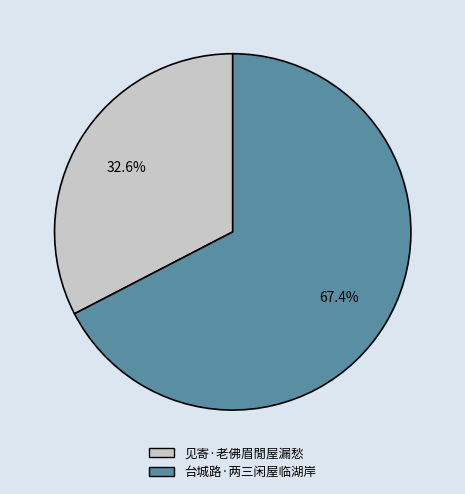

What is the largest slice in the pie chart?

台城路·两三闲屋临湖岸